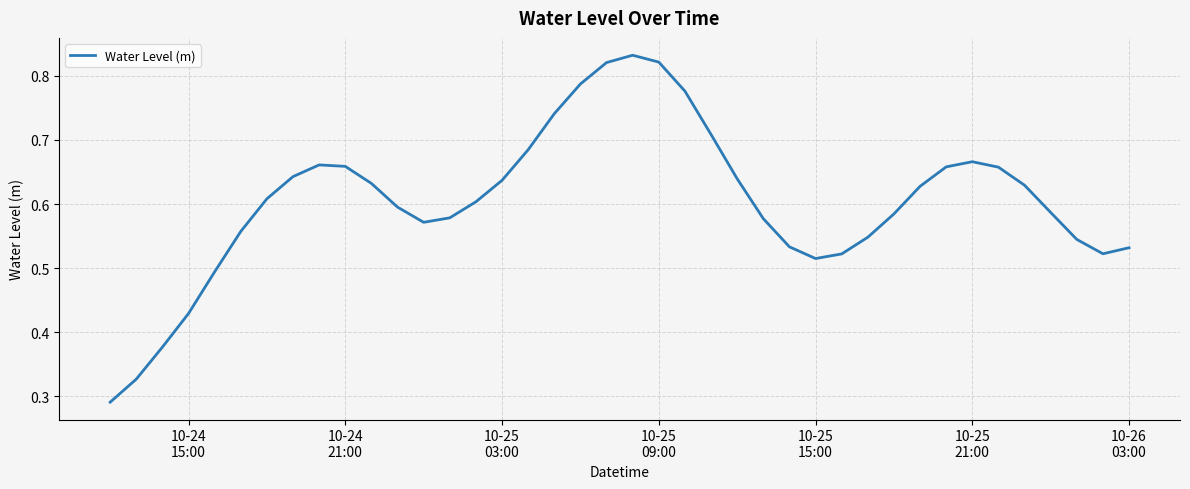

Does the chart have visible grid lines?

Yes